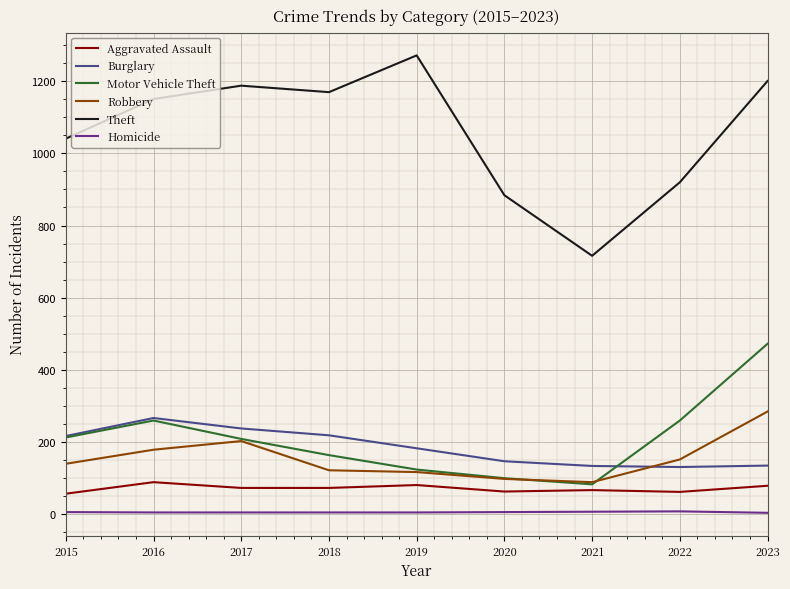

Which series has the largest total across all categories?

Theft